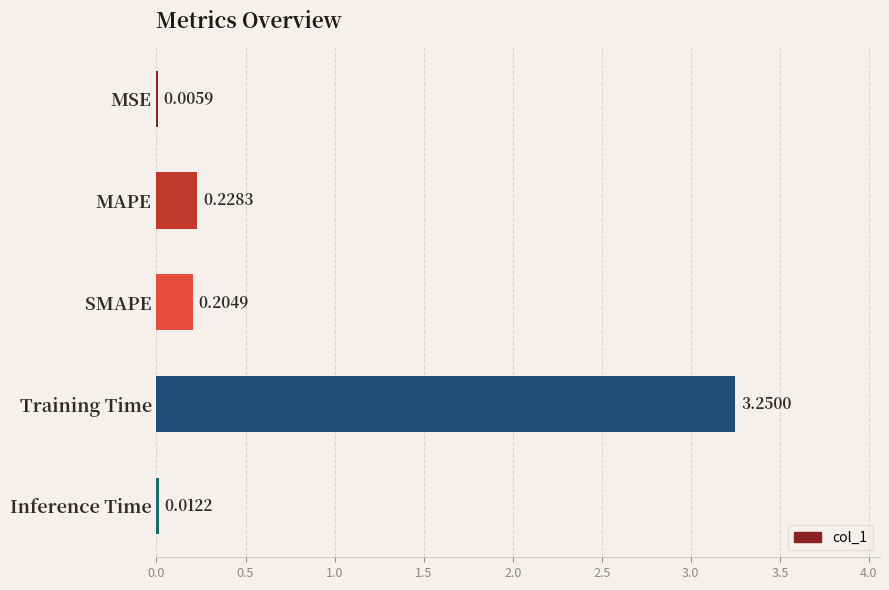

At which label is the value closest to 1?

MAPE